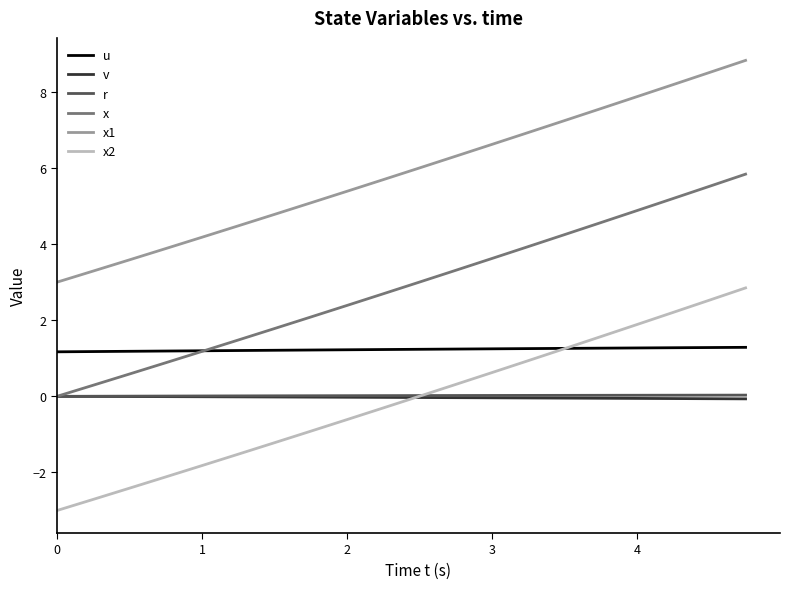

Which series has the widest spread of values?

x2